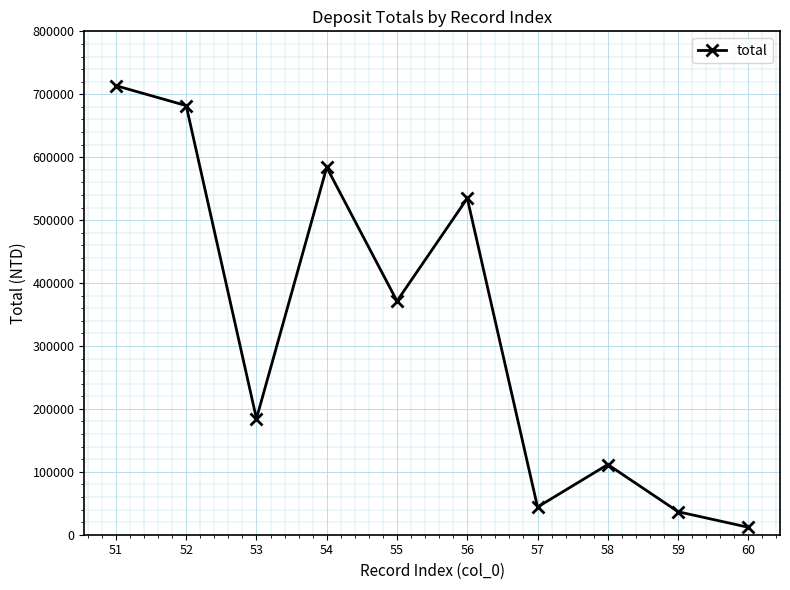

What is the maximum value shown in the chart?

713643